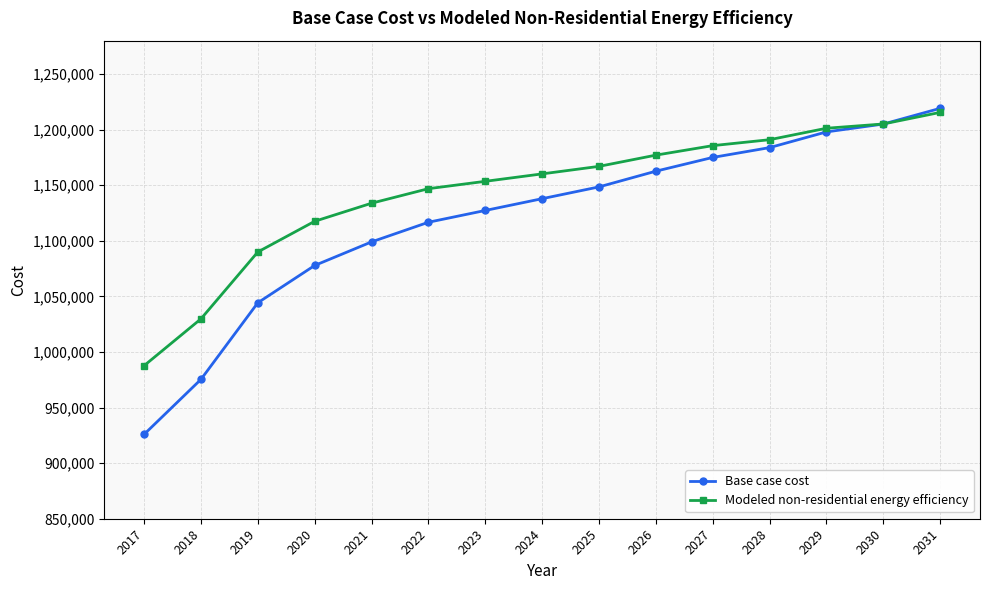

Reading left to right, extract all data points from this chart.

Base case cost: 2017=925868.4	2018=975335.4	2019=1044235.9	2020=1077802.9	2021=1099003.0	2022=1116669.8	2023=1127269.9	2024=1137870.0	2025=1148470.0	2026=1162603.5	2027=1174970.2	2028=1183803.6	2029=1197937.1	2030=1205003.8	2031=1219137.2
Modeled non-residential energy efficiency: 2017=987655.1	2018=1029778.7	2019=1089938.4	2020=1117539.2	2021=1133795.6	2022=1146865.9	2023=1153484.3	2024=1160177.0	2025=1166942.4	2026=1177042.8	2027=1185580.4	2028=1190921.7	2029=1201225.1	2030=1205064.8	2031=1215495.8